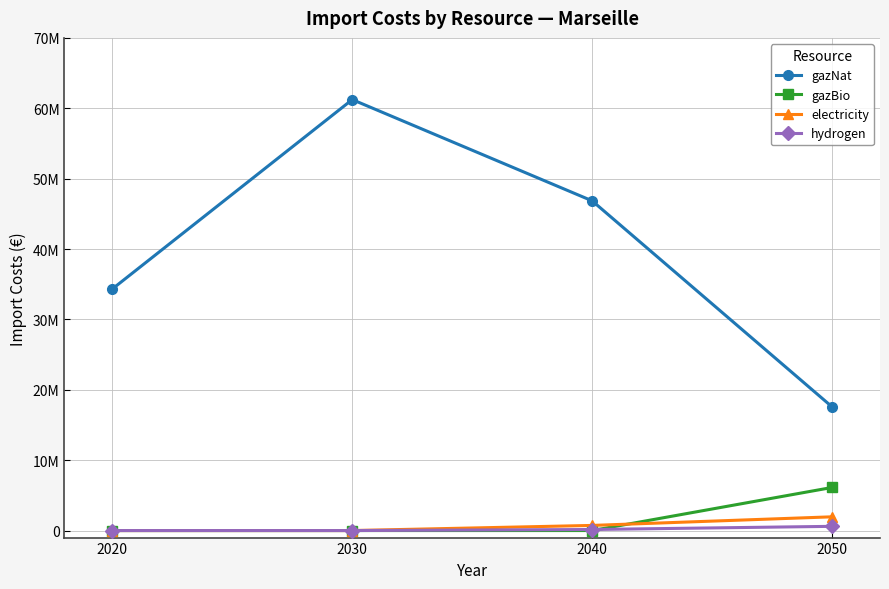

Reading left to right, what are all the values shown in this chart?

gazNat: 34330520.6	61232164.0	46848015.4	17580832.4
gazBio: 0.0	0.0	0.0	6119557.2
electricity: 0.0	0.0	728197.5	1950975.6
hydrogen: 0.0	0.0	148310.9	598230.1